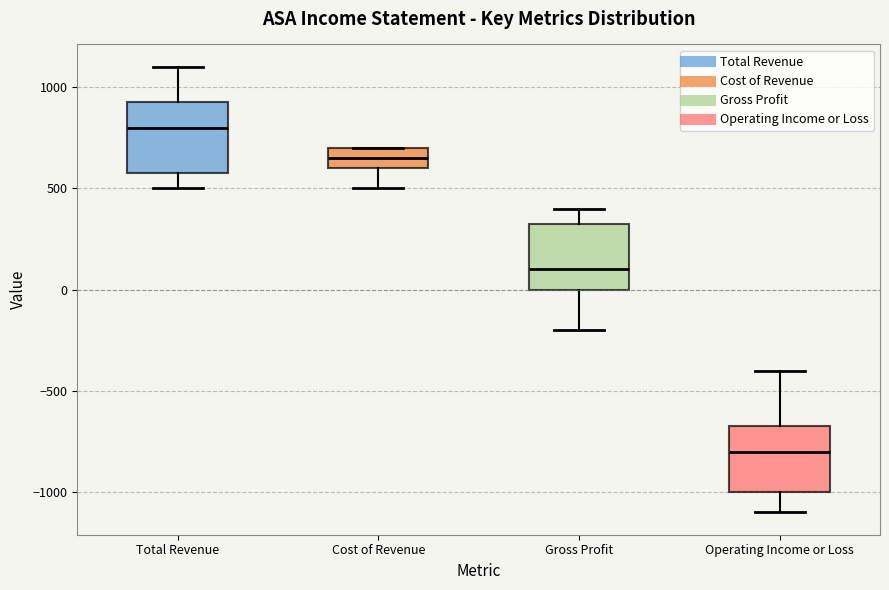

Reading left to right, transcribe this box plot: for each box, give where its median line is, the range the box spans, and where its two whiskers end, as read against the y-axis. The values are not printed on the chart, so give them approximately, as read against the axis.

Total Revenue: median 800, box 600 to 950, whiskers 500 to 1100
Cost of Revenue: median 650, box 600 to 700, whiskers 500 to 700
Gross Profit: median 100, box 0 to 350, whiskers -200 to 400
Operating Income or Loss: median -800, box -1000 to -650, whiskers -1100 to -400